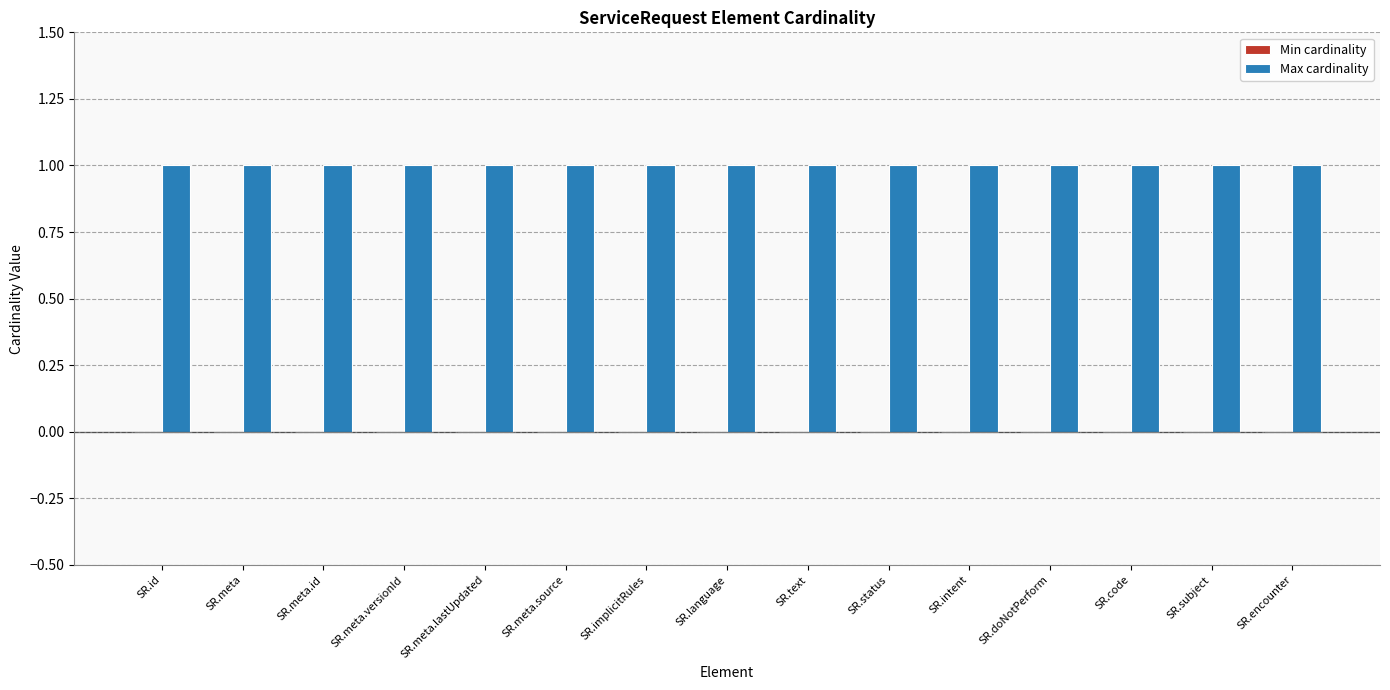

At which category does the chart reach its peak across all series?

SR.id